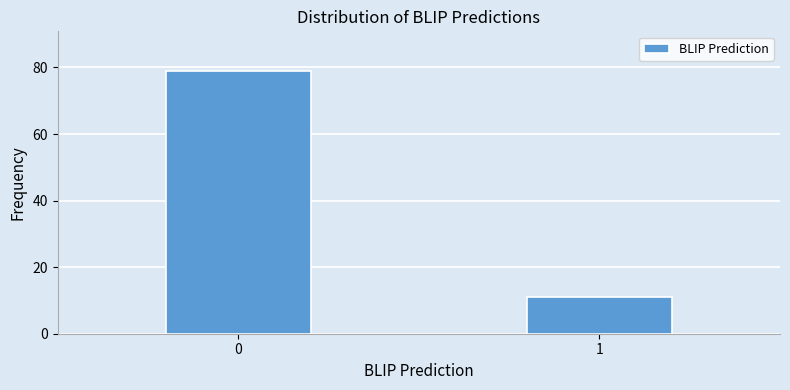

Reading right to left, list all the values displayed in this chart.

11	79